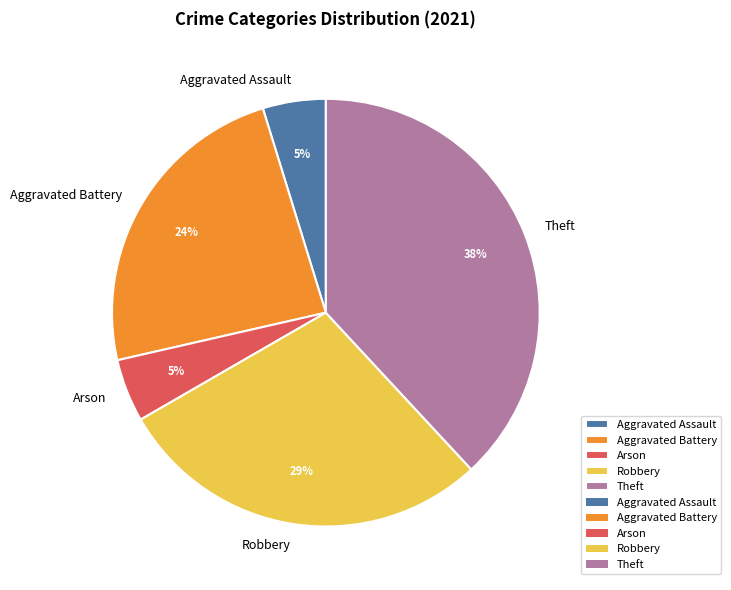

What is the ratio of the value at Aggravated Battery to the value at Theft?

0.6